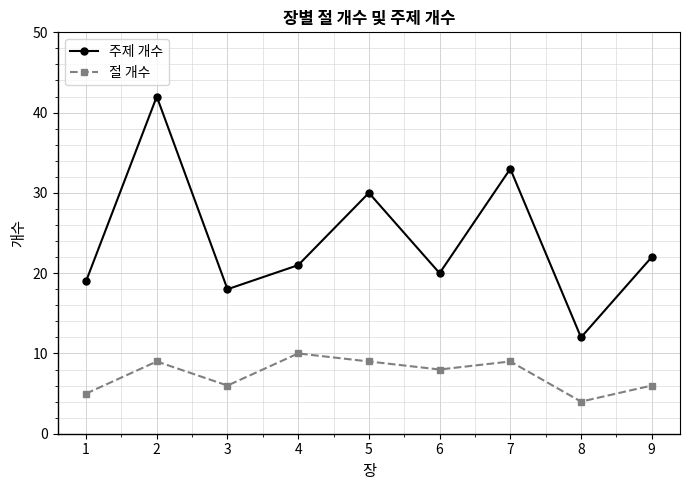

How many lines are shown in the chart?

2